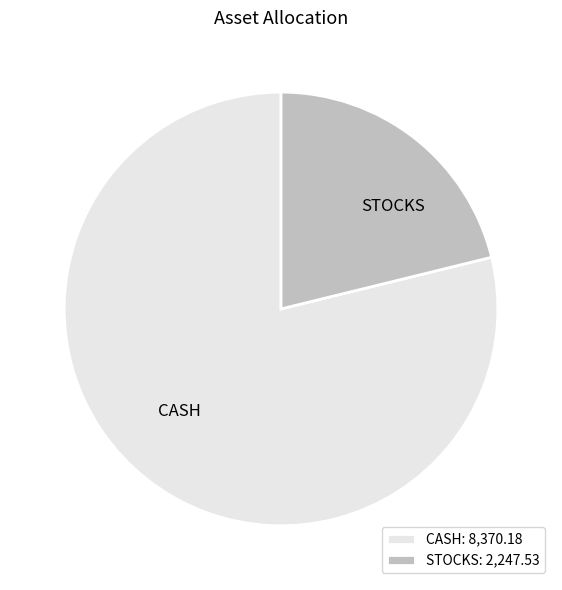

Count the number of slices in the pie.

2